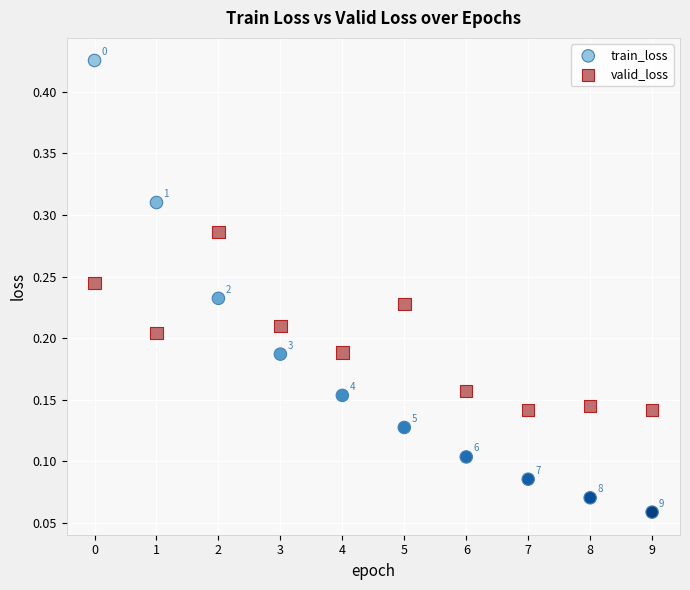

Which series contains the lowest Y value?

train_loss